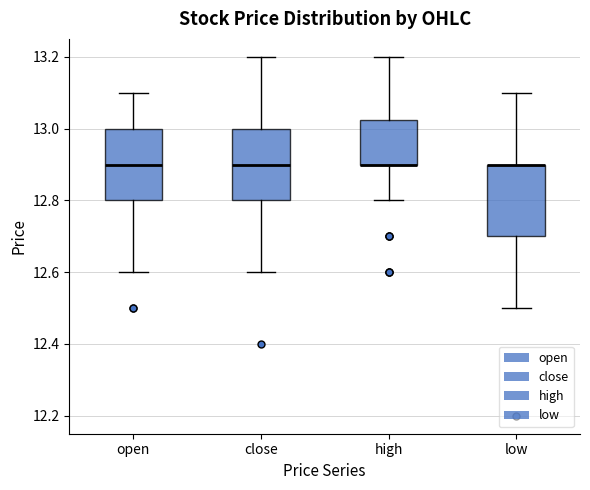

Reading left to right, read every box against the y-axis: the position of its median line, the range the box covers, and the ends of its whiskers. The values are not printed on the chart, so give them approximately, as read against the axis.

open: median 12.90, box 12.80 to 13.00, whiskers 12.60 to 13.10
close: median 12.90, box 12.80 to 13.00, whiskers 12.60 to 13.20
high: median 12.90 (drawn on the box's lower edge), box 12.90 to 13.02, whiskers 12.80 to 13.20
low: median 12.90 (drawn on the box's upper edge), box 12.70 to 12.90, whiskers 12.50 to 13.10